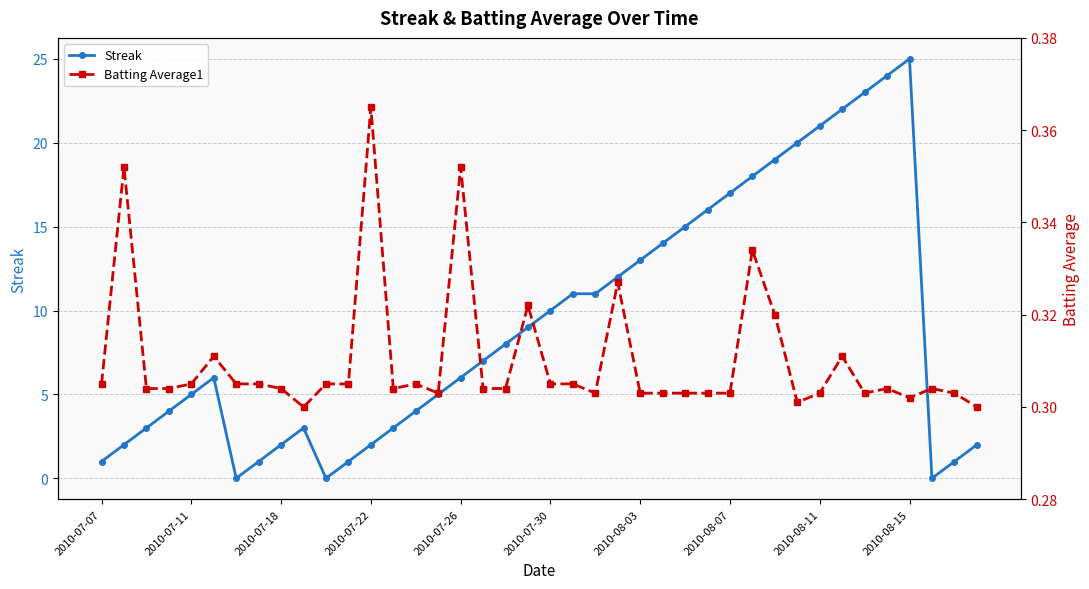

List the series in order of their peak value, highest first.

Streak, Batting Average1